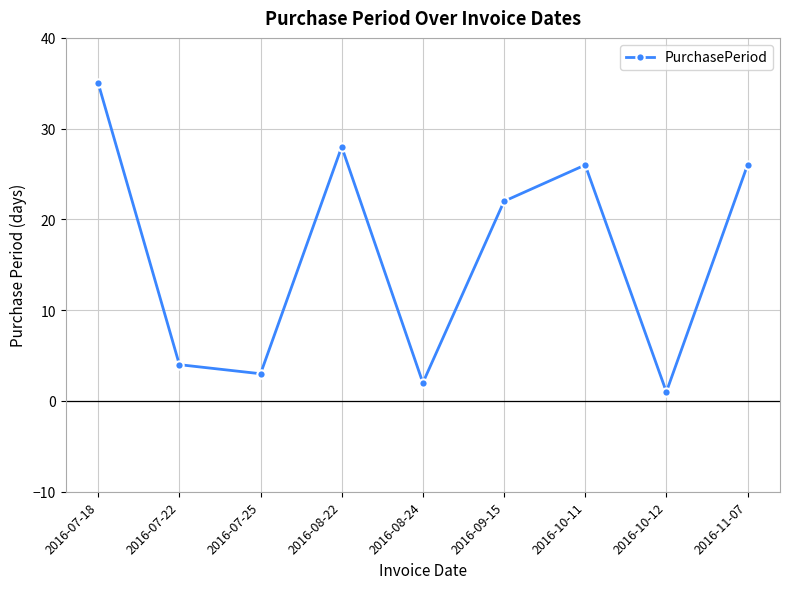

What is the minimum value shown in the chart?

1